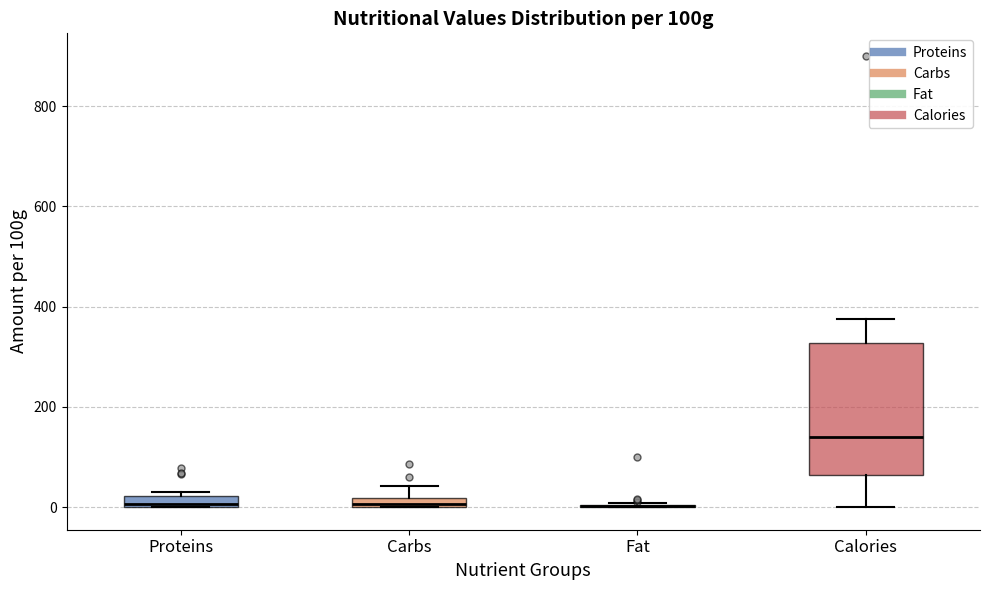

Which box is the tallest, from its lower edge to its upper edge?

Calories